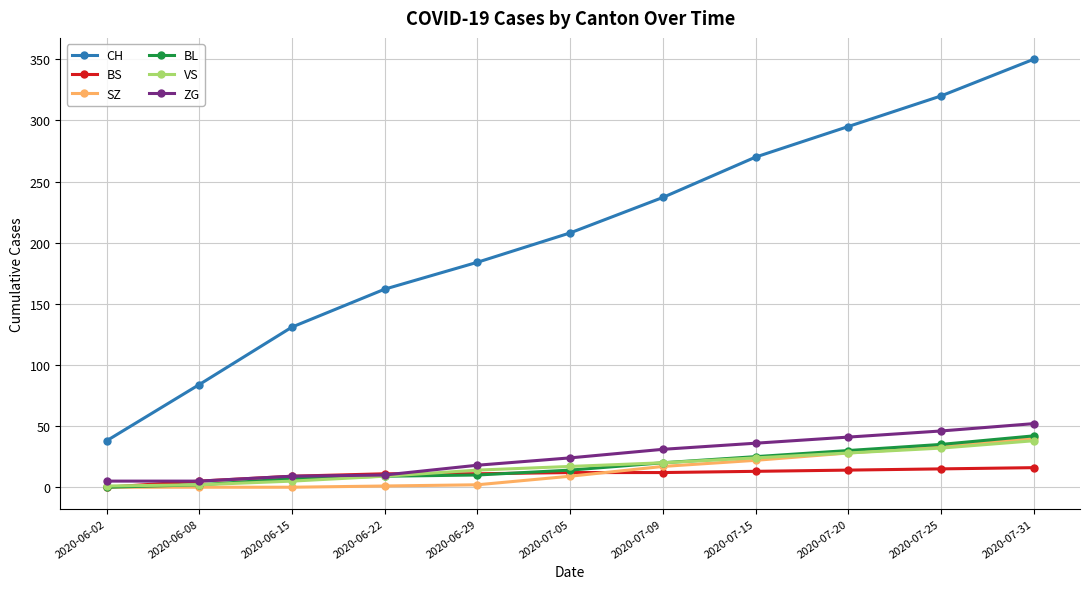

True or false: SZ has a value of -27 at 2020-06-08.

False